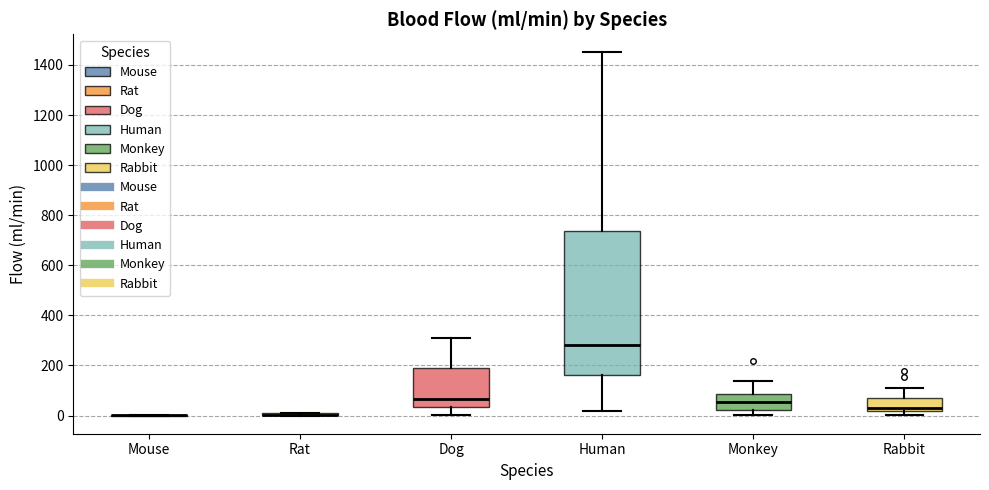

Which box is the tallest, from its lower edge to its upper edge?

Human